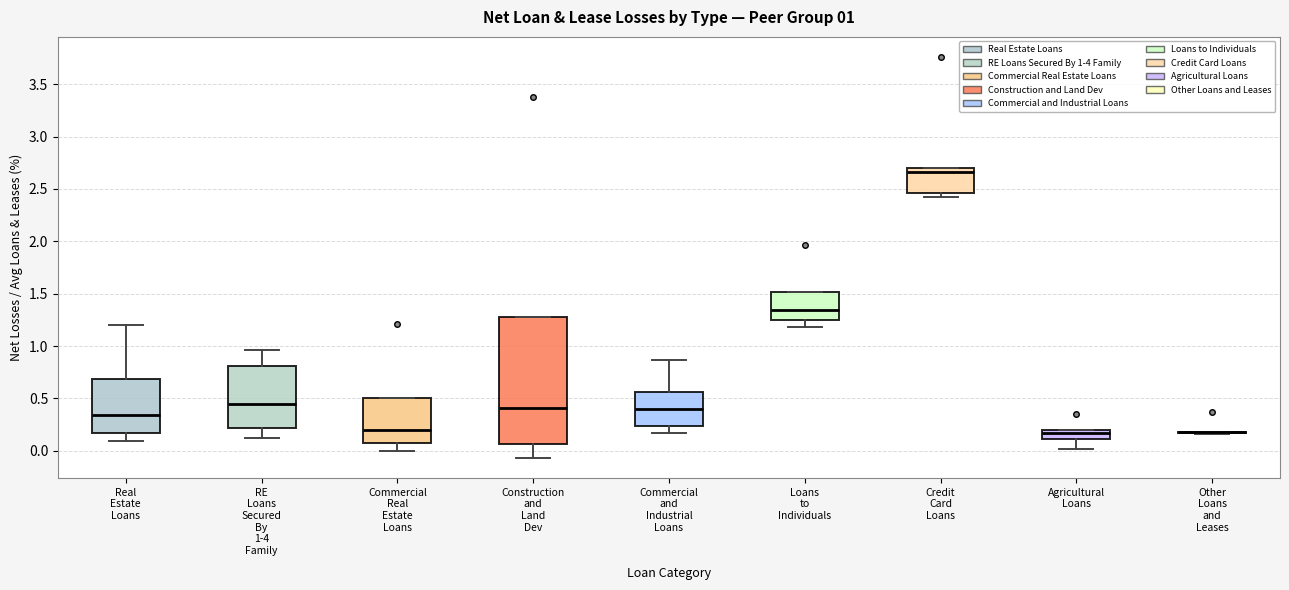

Comparing the boxes themselves (not the whiskers), which one is the tallest?

Construction and Land Dev